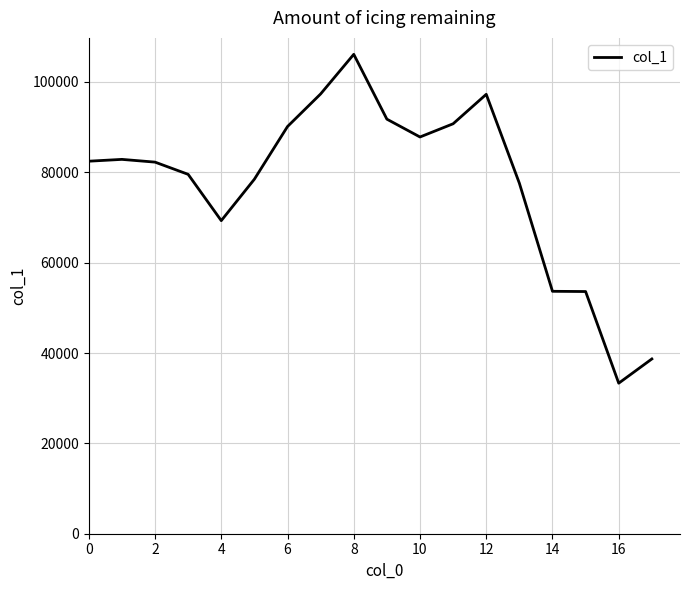

What is the difference between the maximum and minimum values?

72795